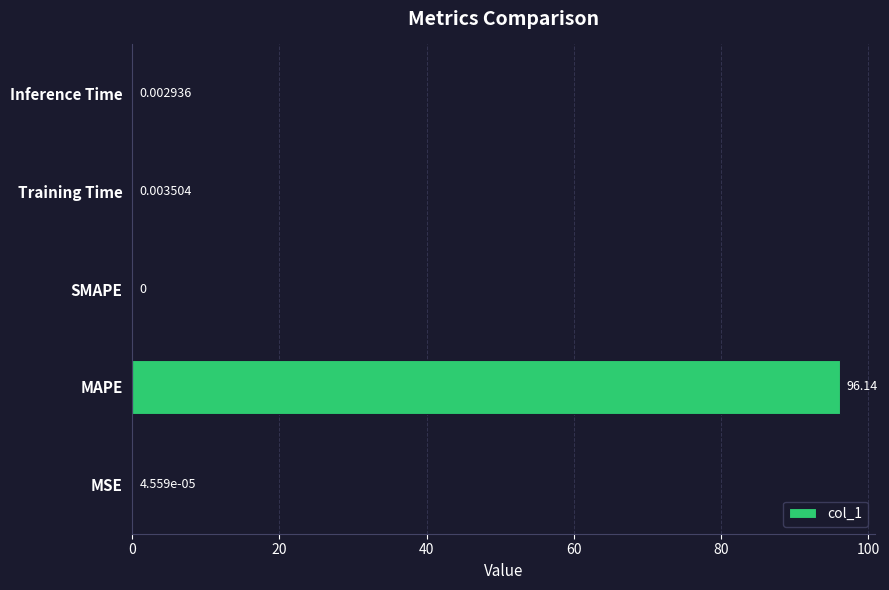

What is the maximum value shown in the chart?

96.1